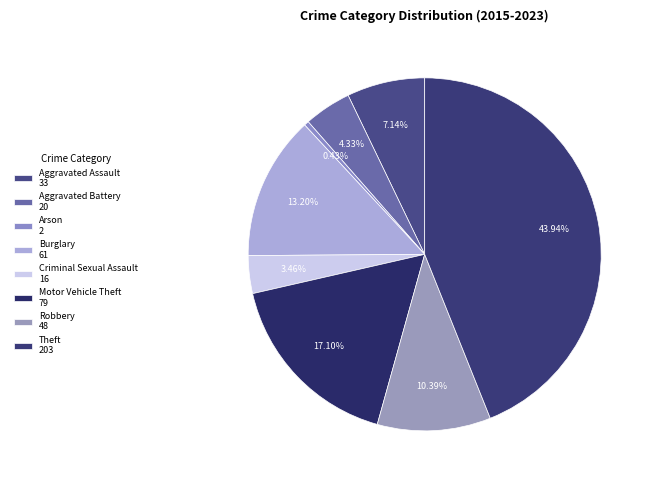

Count the number of slices in the pie.

8